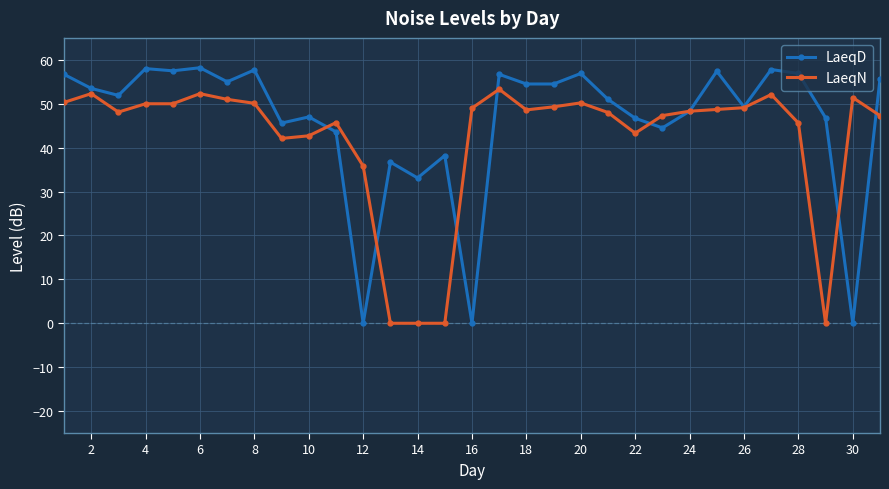

Which series has the largest range (max minus min)?

LaeqD